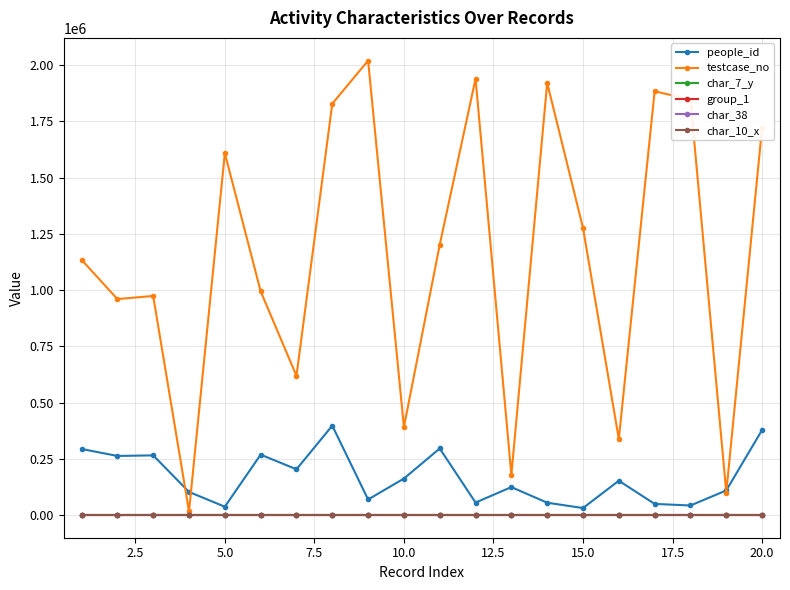

Which series has the largest range (max minus min)?

testcase_no